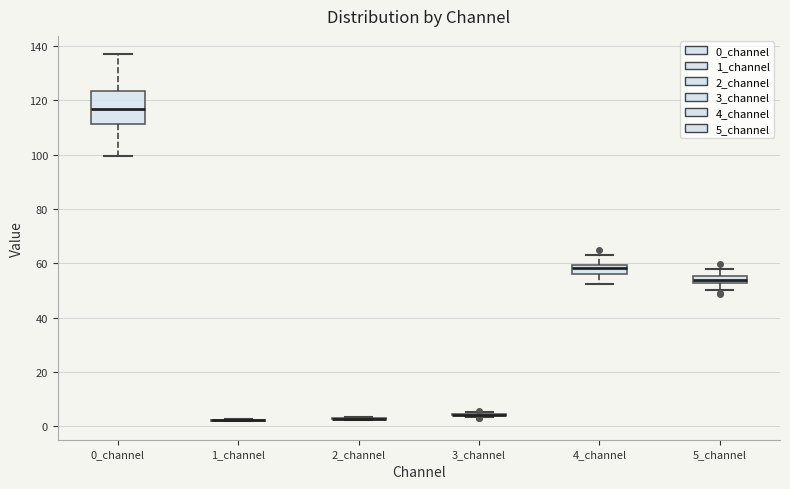

Which box is the tallest, from its lower edge to its upper edge?

0_channel